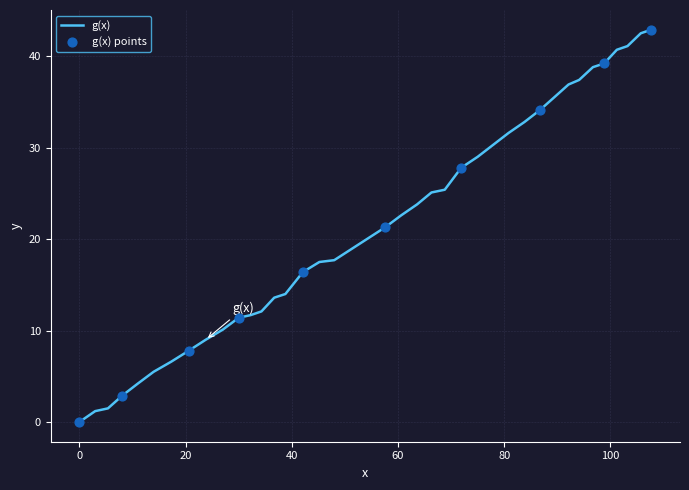

What is the difference between the maximum and minimum values?

42.9